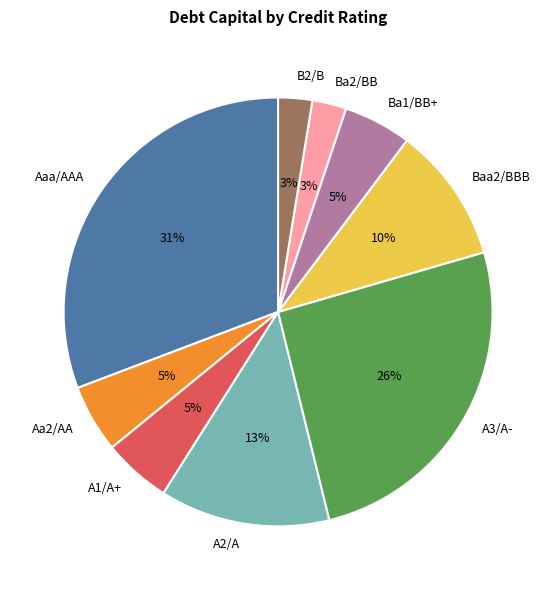

True or false: A2/A accounts for 2% of the total.

False